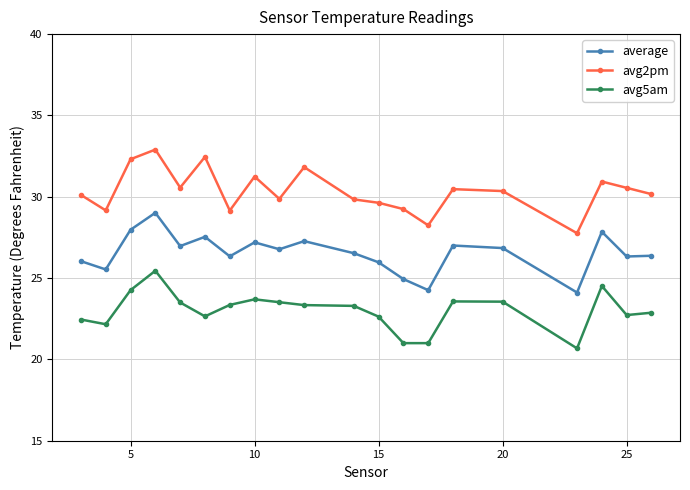

What is the average value of the avg2pm series?

30.3